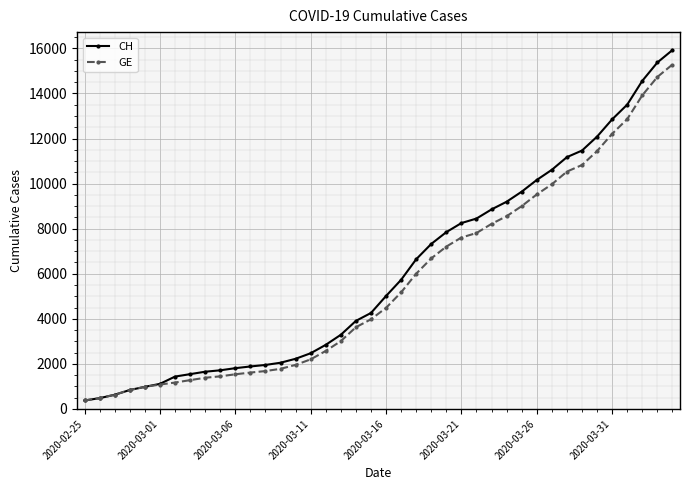

How many lines are shown in the chart?

2